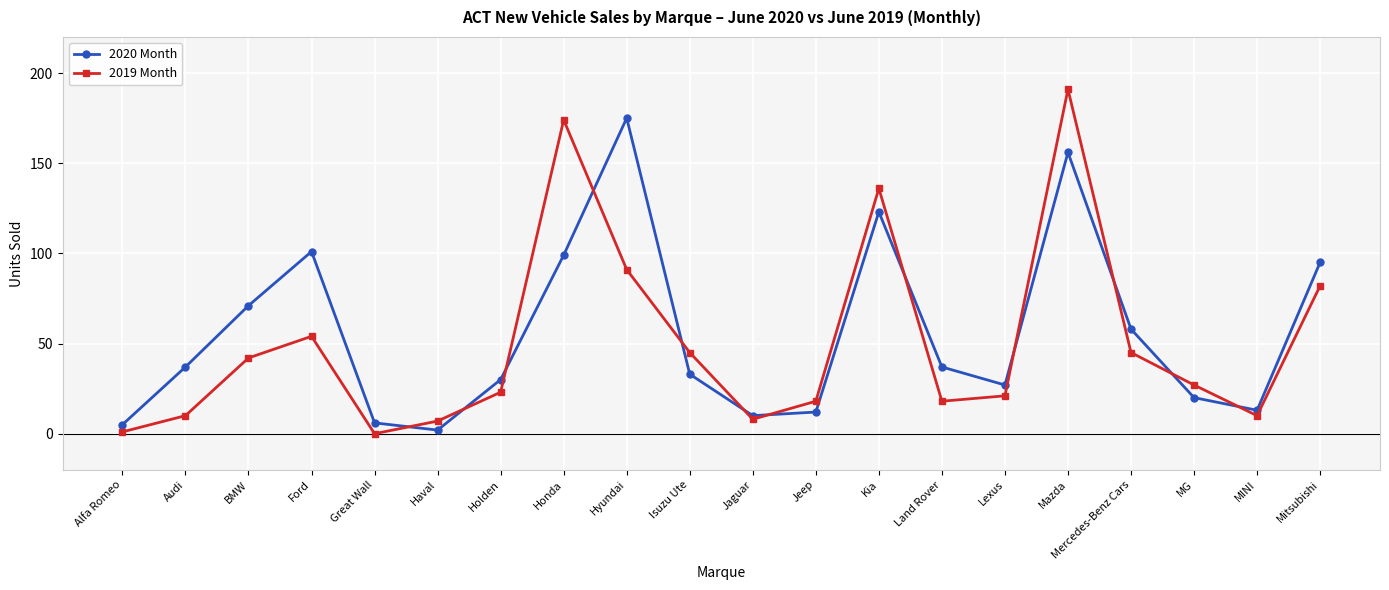

How many times do 2020 Month and 2019 Month cross each other?

12